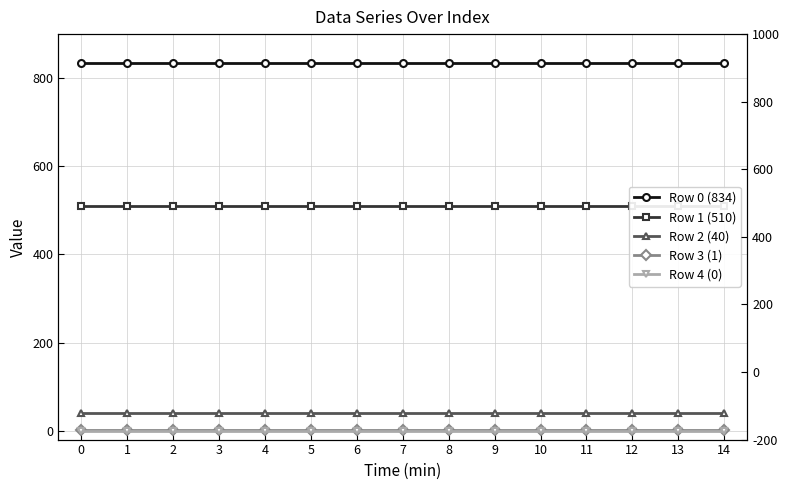

Which series has the largest total across all categories?

Row 0 (834)